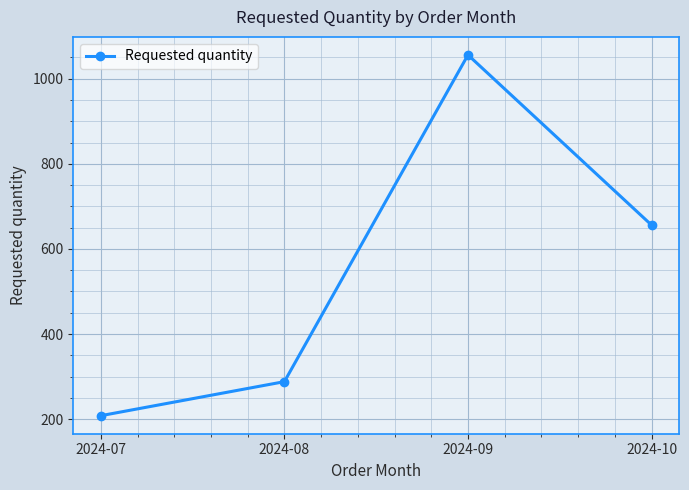

How many categories are shown in the chart?

4